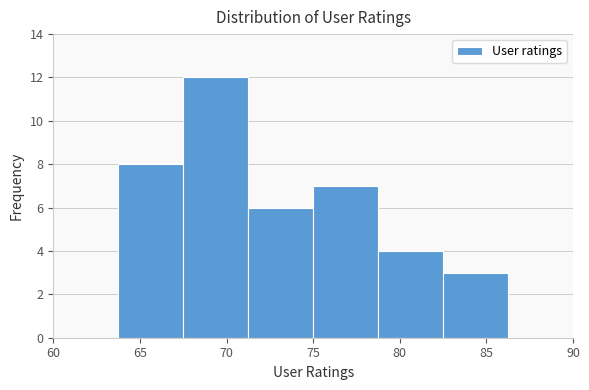

Reading left to right, transcribe this chart: for each bar, give the range it covers on the x-axis and its height. Neither the bar edges nor the heights are printed on the chart, so give them approximately, as read against the axes.

60.00 to 63.75: 0
63.75 to 67.50: 8
67.50 to 71.25: 12
71.25 to 75.00: 6
75.00 to 78.75: 7
78.75 to 82.50: 4
82.50 to 86.25: 3
86.25 to 90.00: 0